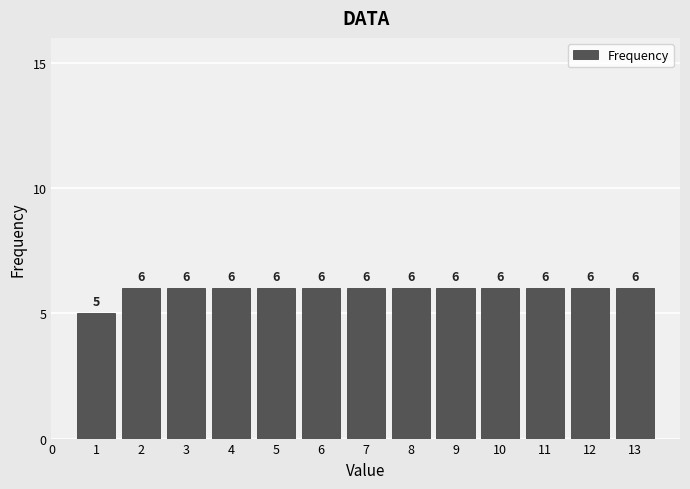

Reading left to right, transcribe all the data shown in this chart.

5	6	6	6	6	6	6	6	6	6	6	6	6